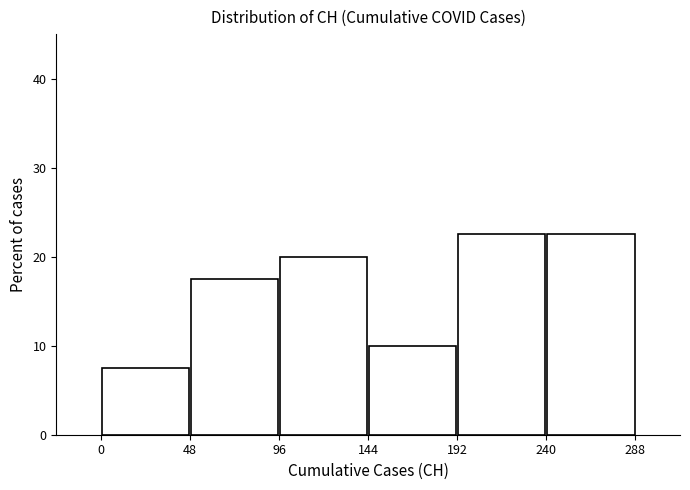

Reading left to right, transcribe this chart: for each bar, give the range it covers on the x-axis and its height. The values are not printed on the chart, so give them approximately, as read against the axis.

0 to 48: 8
48 to 96: 18
96 to 144: 20
144 to 192: 10
192 to 240: 23
240 to 288: 23